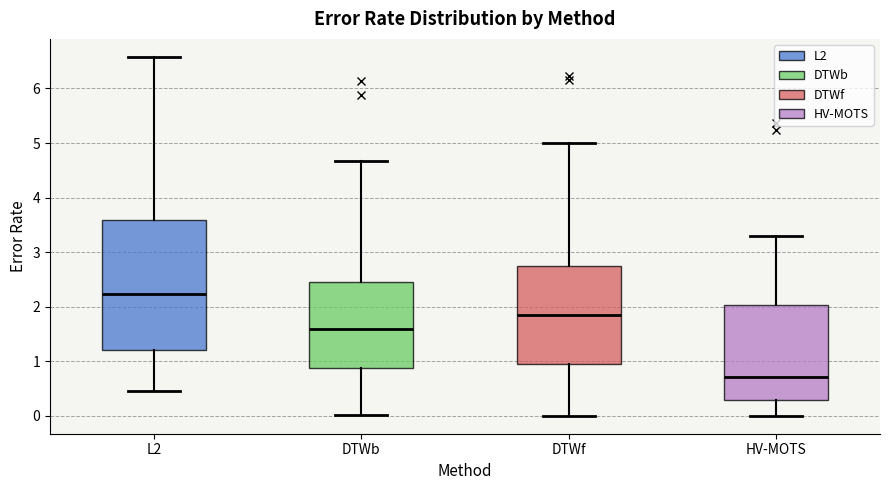

Reading left to right, transcribe this box plot: for each box, give where its median line is, the range the box spans, and where its two whiskers end, as read against the y-axis. The values are not printed on the chart, so give them approximately, as read against the axis.

L2: median 2.2, box 1.2 to 3.6, whiskers 0.5 to 6.6
DTWb: median 1.6, box 0.9 to 2.4, whiskers 0.0 to 4.7
DTWf: median 1.9, box 0.9 to 2.7, whiskers 0.0 to 5.0
HV-MOTS: median 0.7, box 0.3 to 2.0, whiskers 0.0 to 3.3